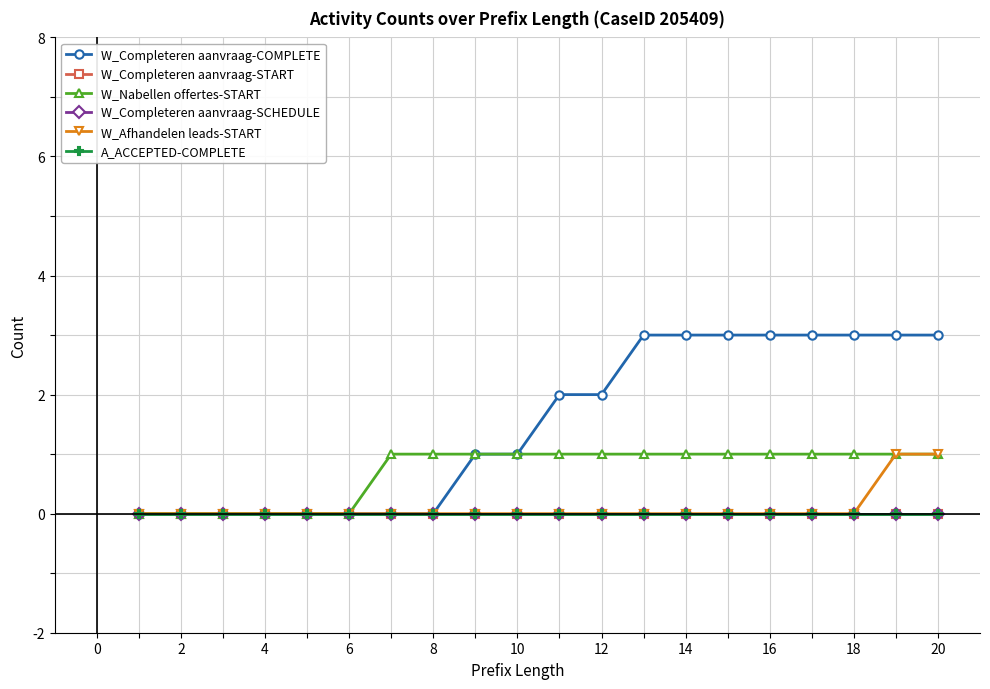

Does the chart have visible grid lines?

Yes